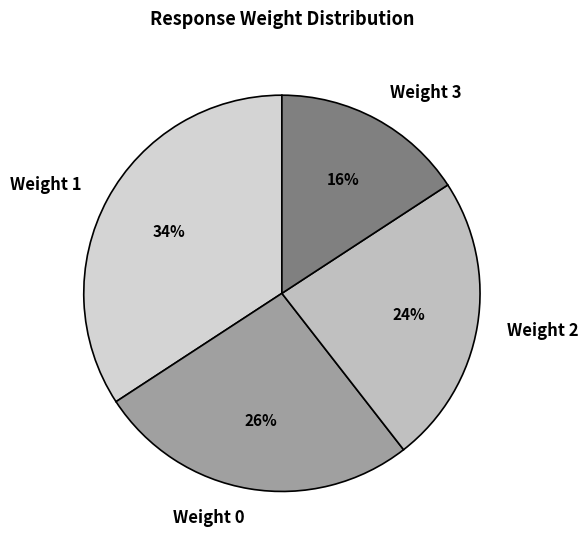

Which category has the biggest portion of the pie?

Weight 1